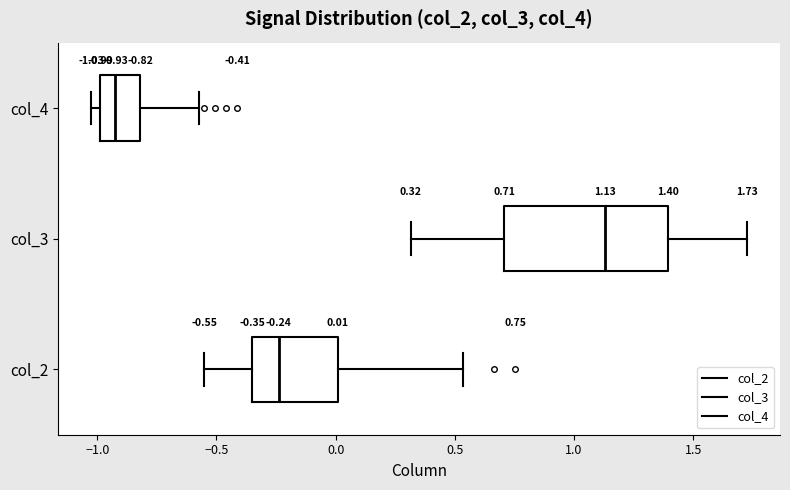

Which box is the widest, from its left edge to its right edge?

col_3